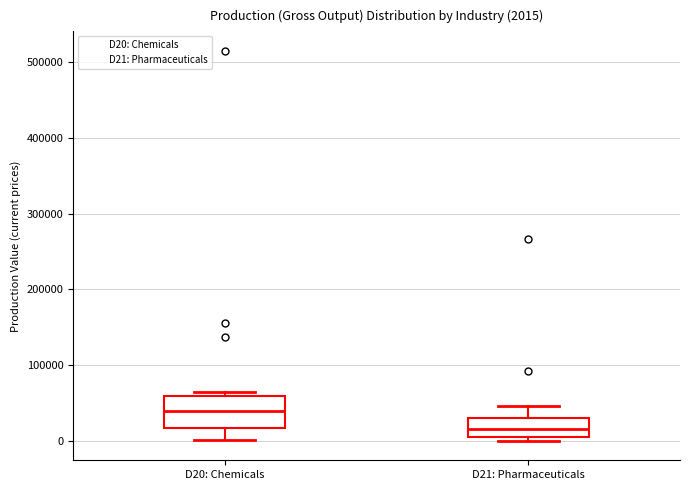

Which box's median line is the highest?

D20: Chemicals